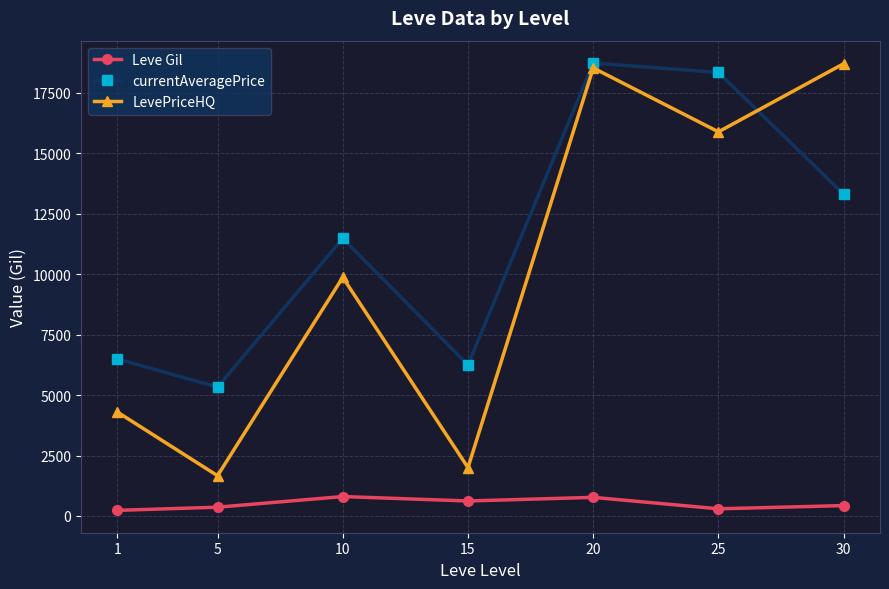

At which label does LevePriceHQ first exceed 9866?

10